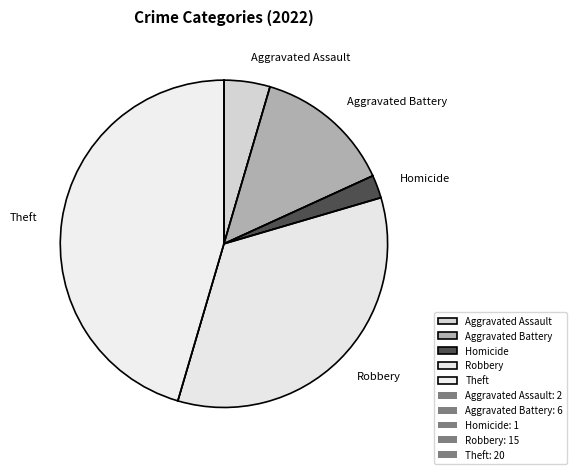

How many slices are in this pie chart?

5